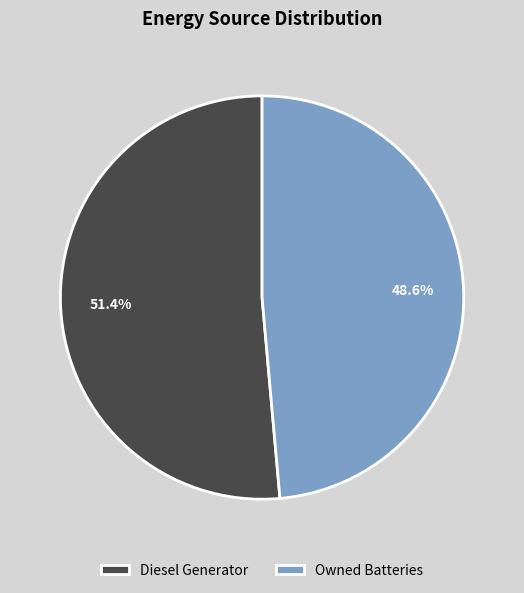

Combined, do Diesel Generator and Owned Batteries account for over 50%?

Yes